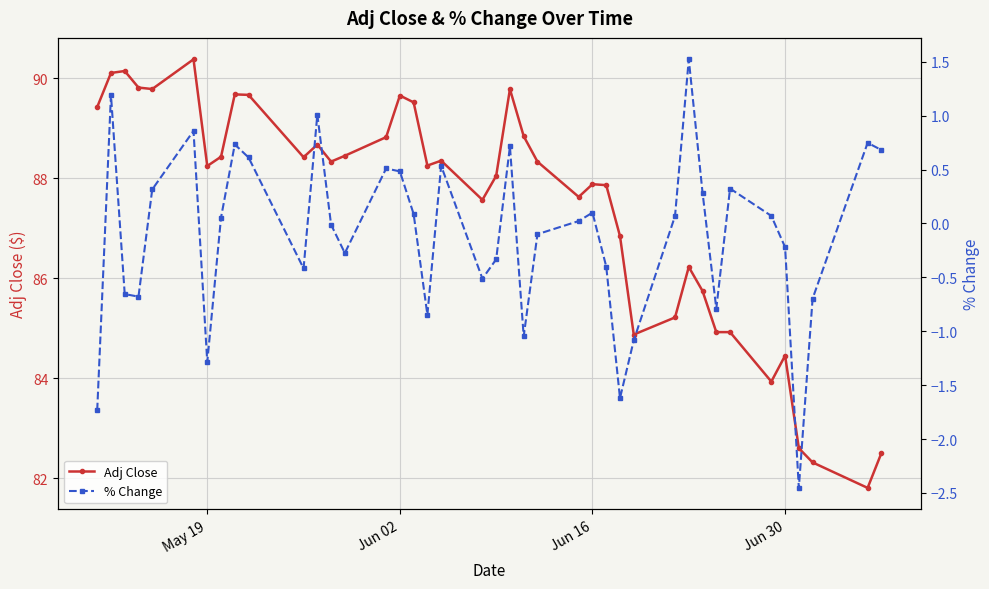

True or false: Adj Close and % Change cross at least once.

False